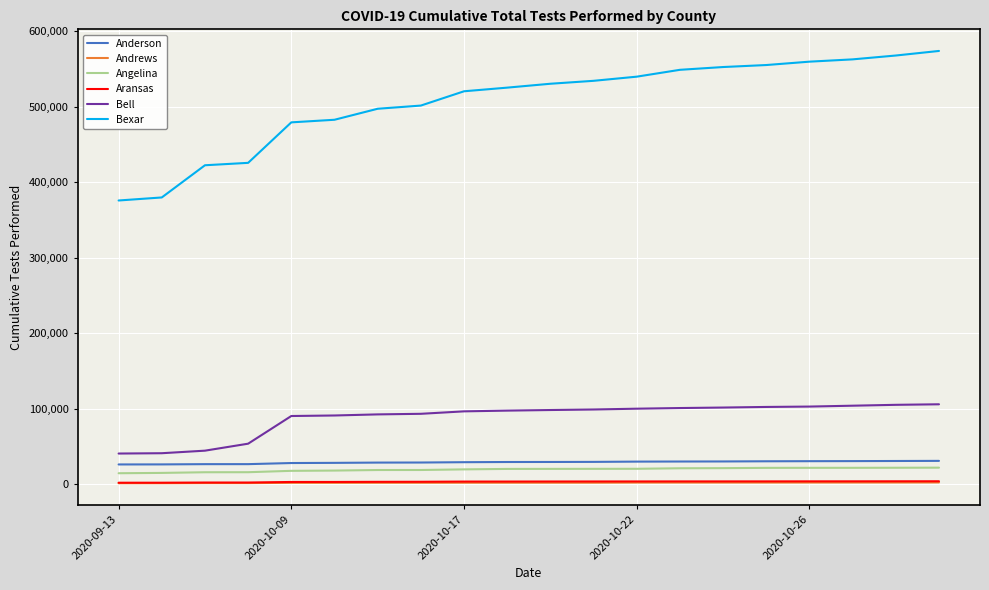

What is the minimum value for Angelina?

14452